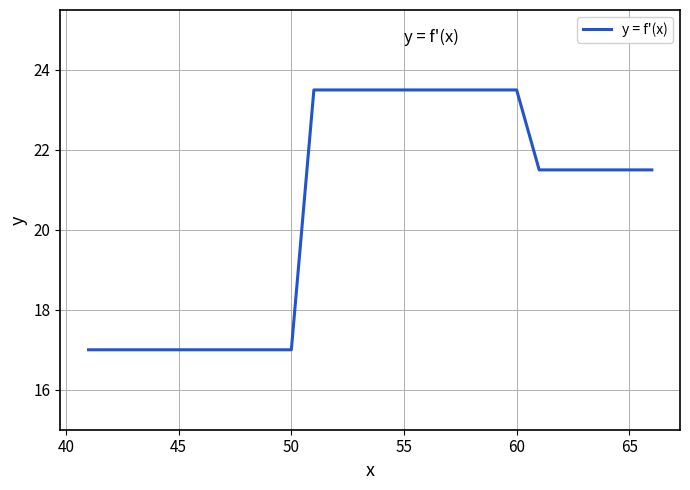

What is the minimum value shown in the chart?

17.0